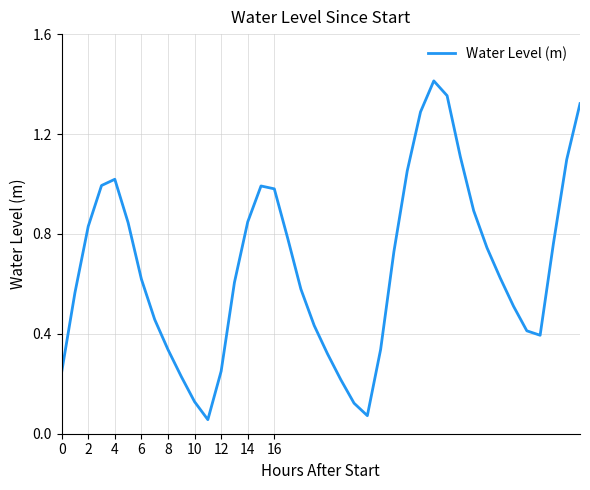

At which category does the chart reach its peak across all series?

28